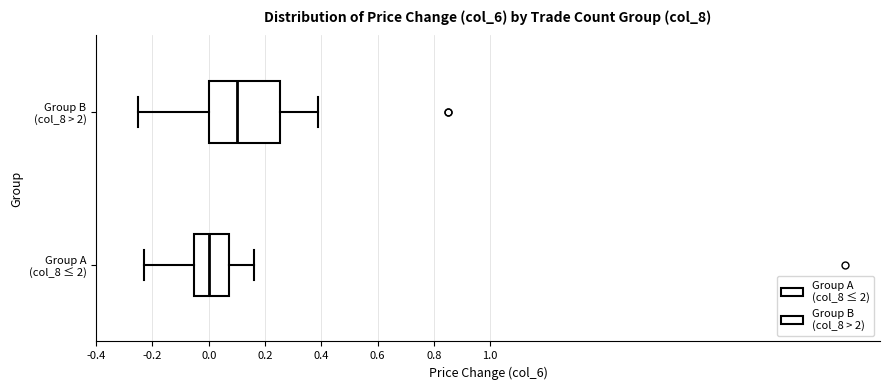

Reading bottom to top, read every box against the x-axis: the position of its median line, the range the box covers, and the ends of its whiskers. The values are not printed on the chart, so give them approximately, as read against the axis.

Group A (col_8 ≤ 2): median 0.00, box -0.06 to 0.08, whiskers -0.22 to 0.16
Group B (col_8 > 2): median 0.10, box 0.00 to 0.26, whiskers -0.24 to 0.40